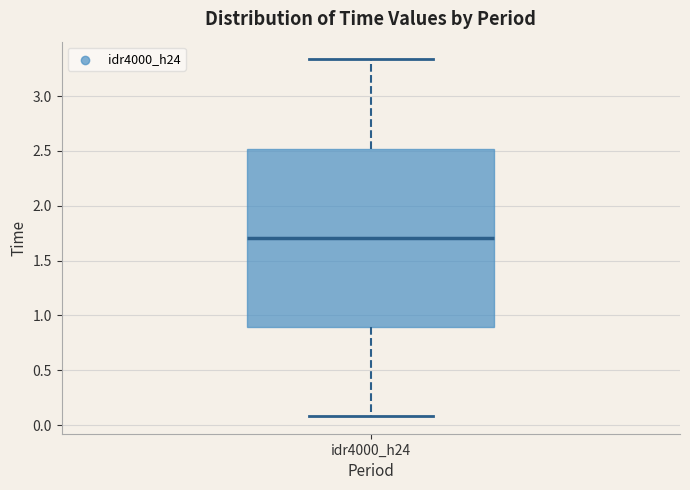

Where does the median line of the box for idr4000_h24 sit on the y-axis? The values are not printed on the chart, so give them approximately, as read against the axis.

1.70